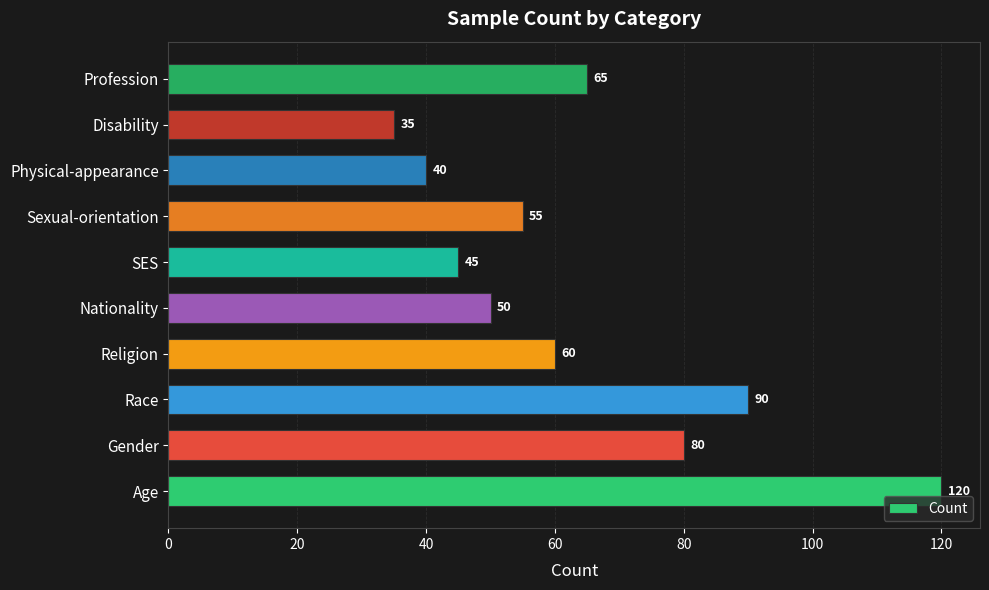

What is the change in value from Age to Physical-appearance?

-80